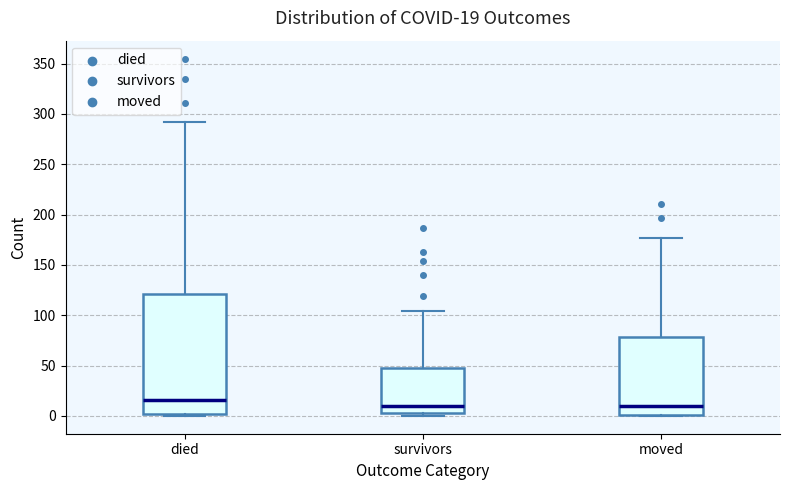

Which box is the tallest, from its lower edge to its upper edge?

died